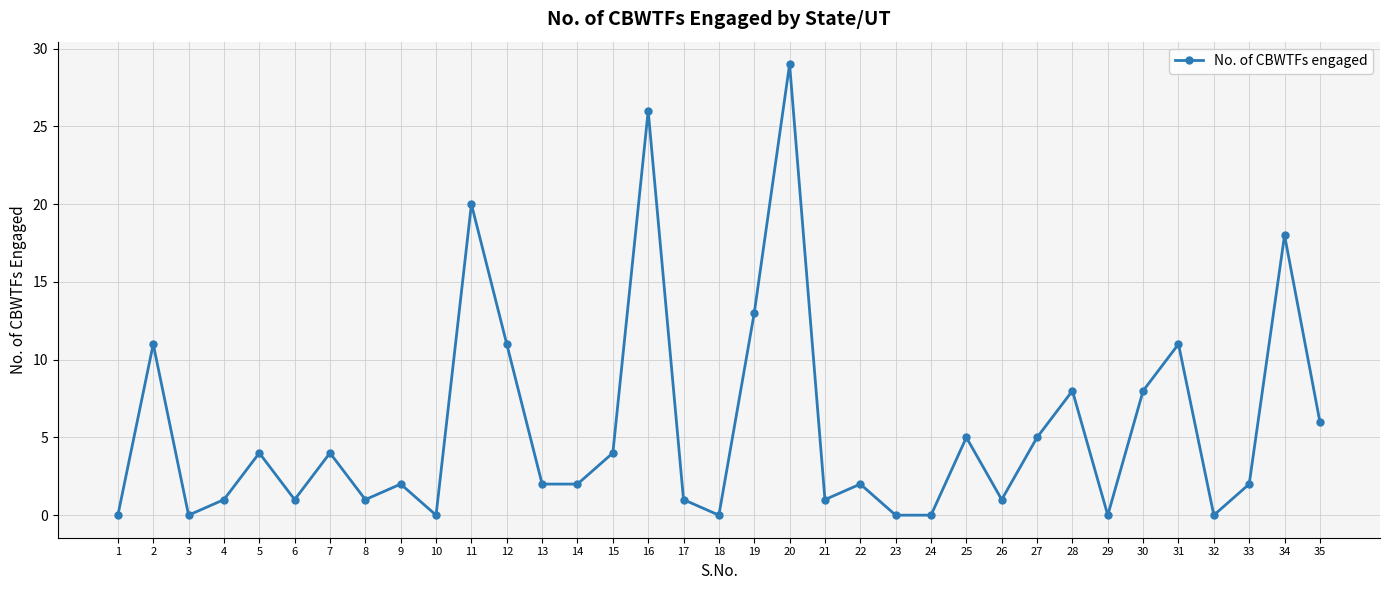

Which has a higher value, 25 or 29?

25